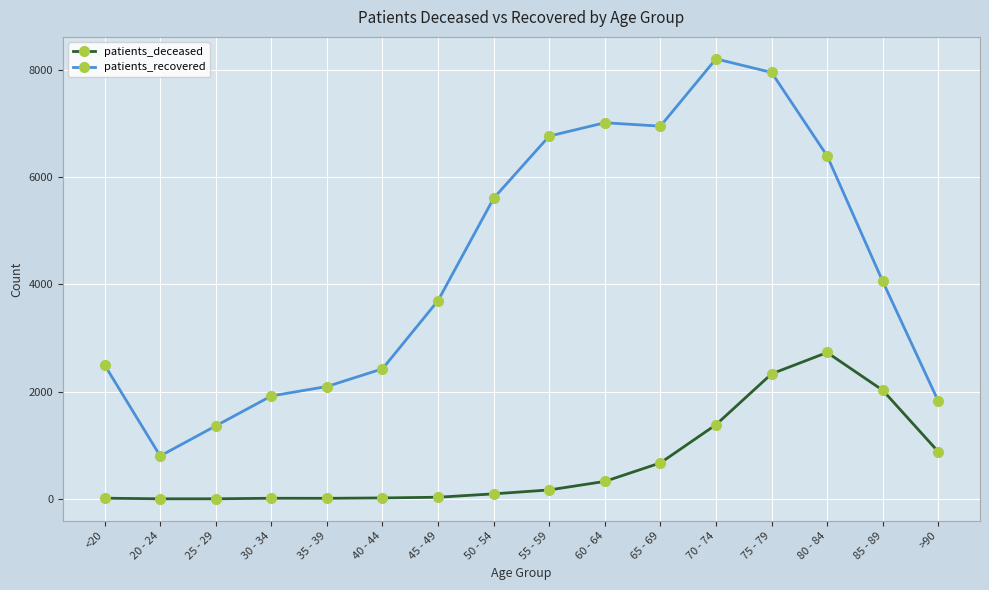

What is the sum of the patients_recovered values at 65 - 69 and 45 - 49?

10647